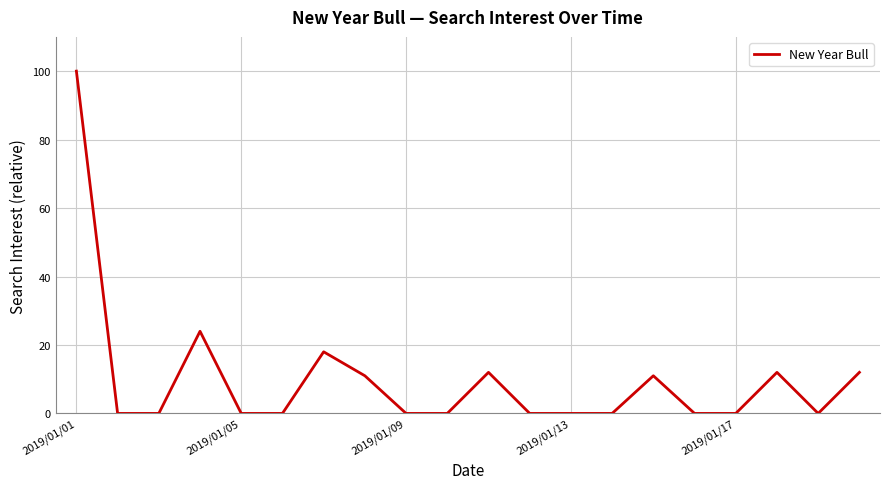

What is the maximum value shown in the chart?

100